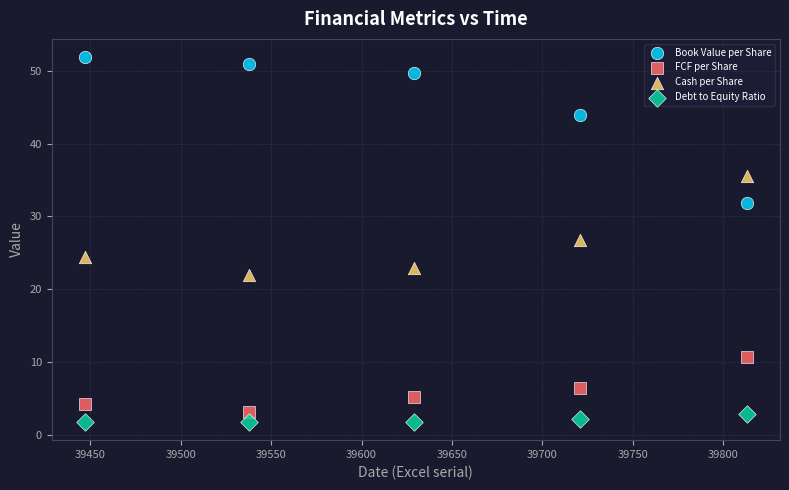

Across all series, what Y value is closest to 26?

26.7